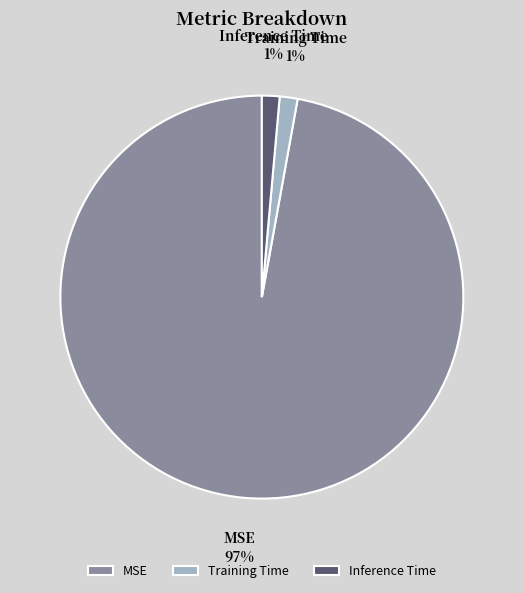

Does Training Time account for over 50% of the chart?

No